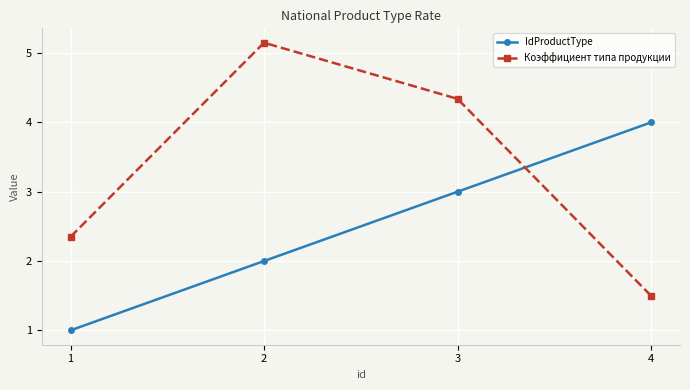

After their last crossing, which series has the higher values: Коэффициент типа продукции or IdProductType?

IdProductType